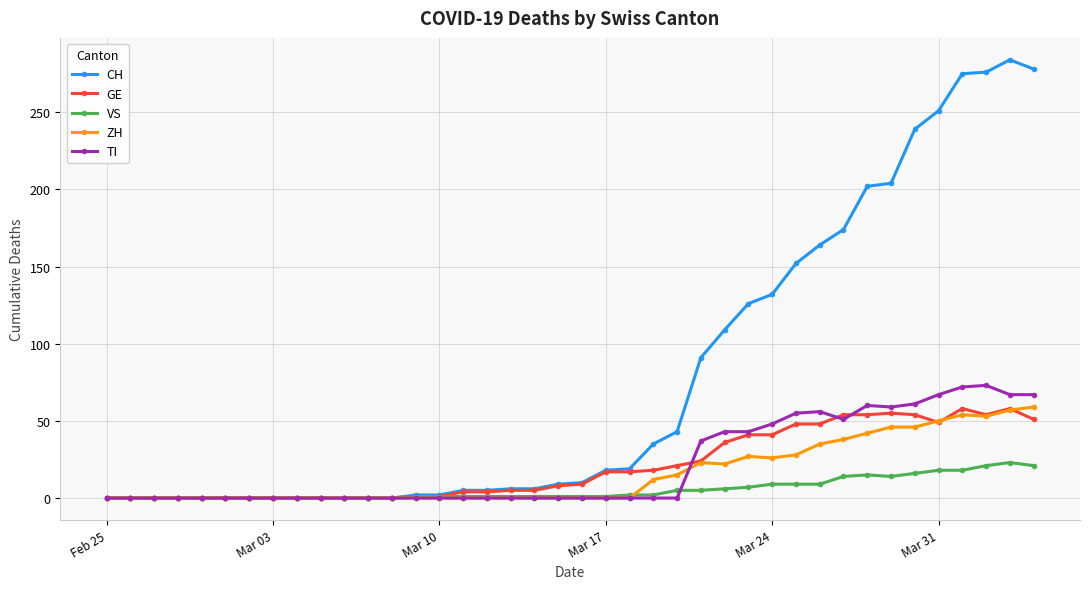

How many data points in ZH are above 0?

17